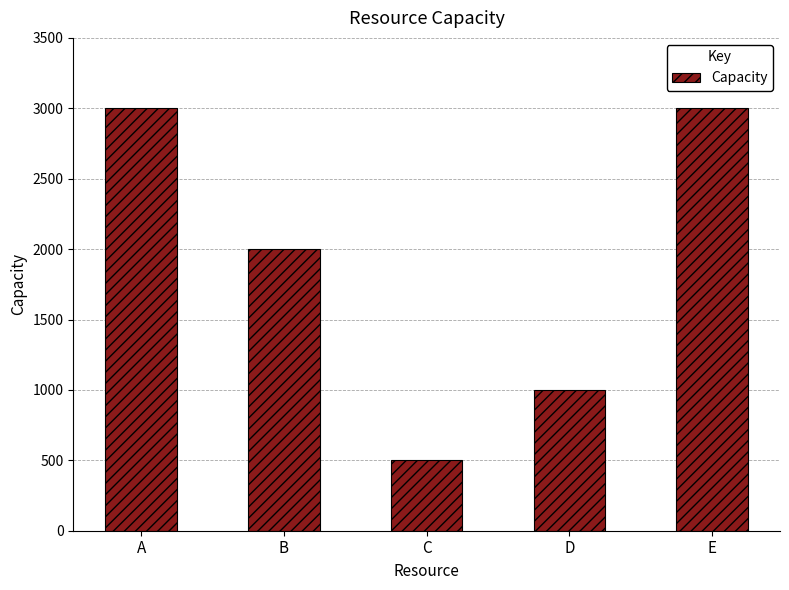

What is the ratio of the value at B to the value at D?

2.0